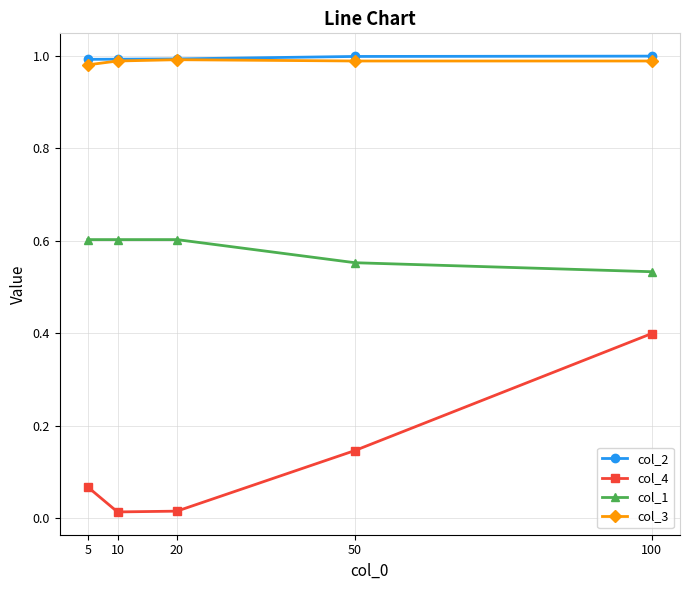

The value of col_2 at 50 is 1.6. True or false?

False